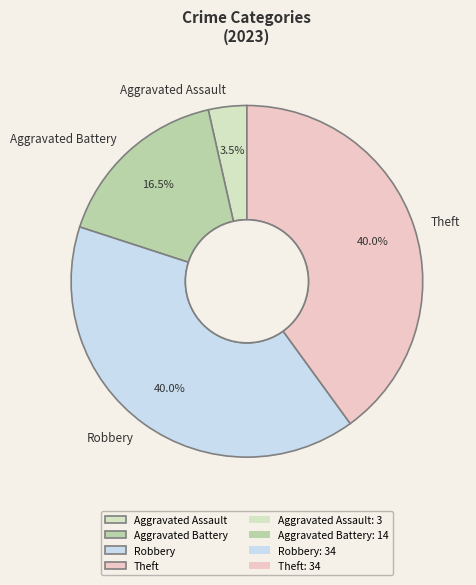

Between Robbery and Aggravated Assault, which is larger?

Robbery